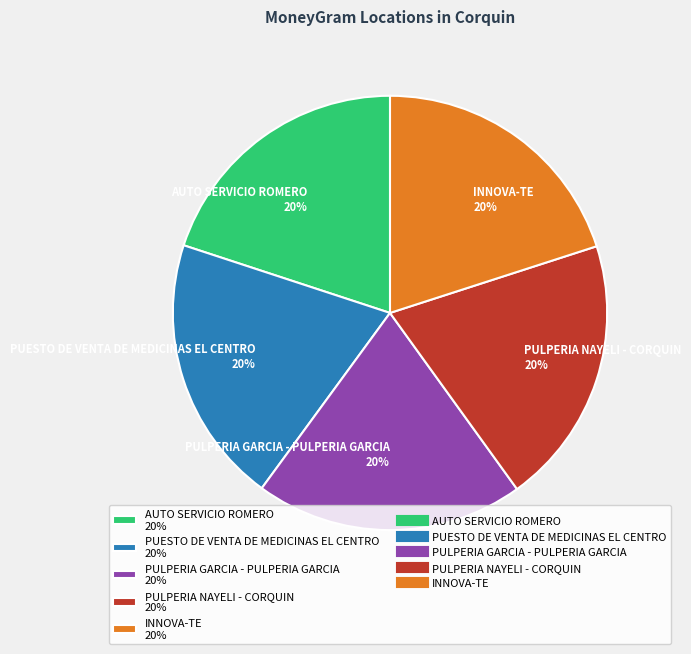

What percentage is the AUTO SERVICIO ROMERO slice, to the nearest percent?

20%